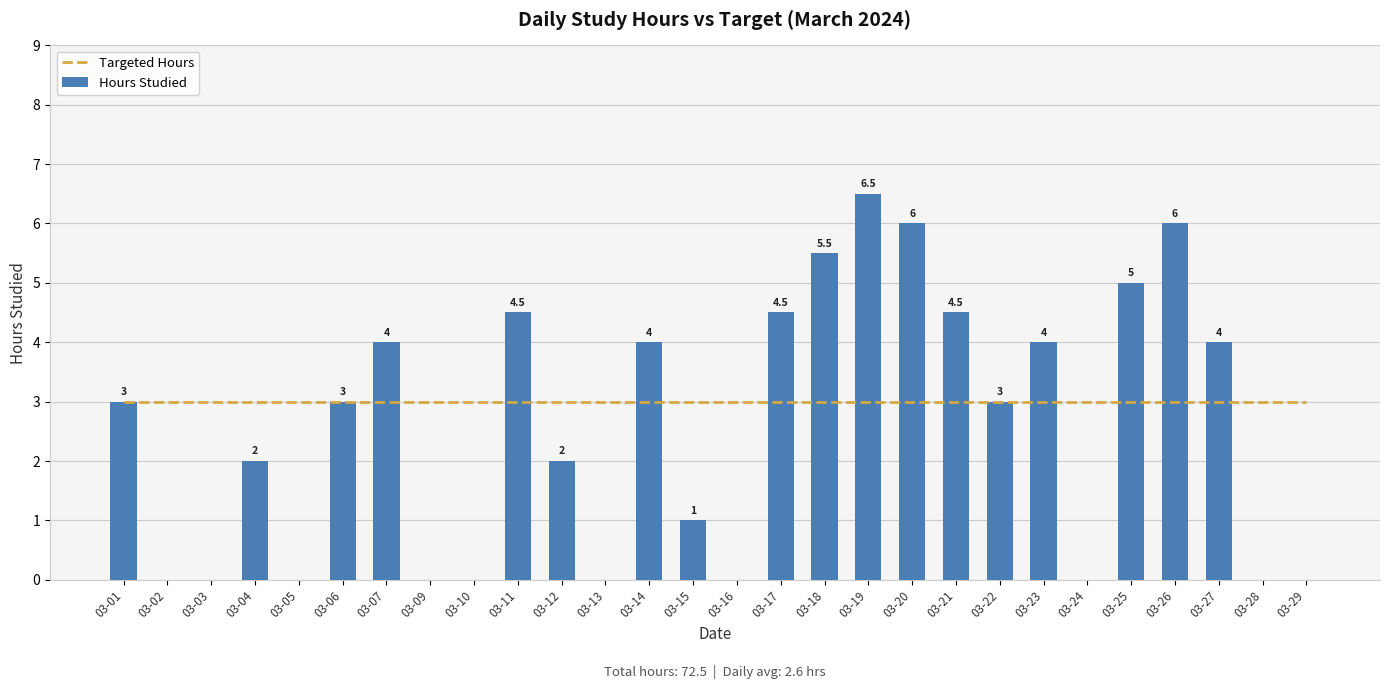

Which series has the largest range (max minus min)?

Hours Studied